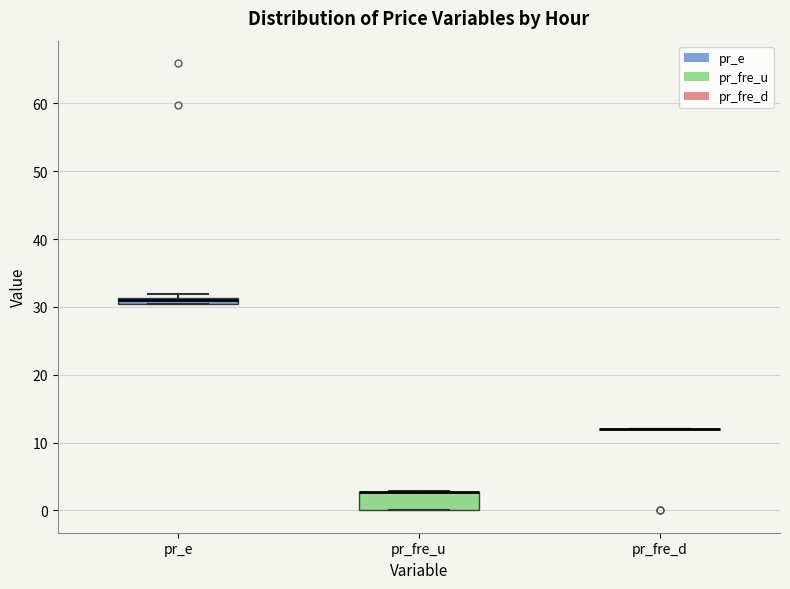

Comparing the boxes themselves (not the whiskers), which one is the tallest?

pr_fre_u